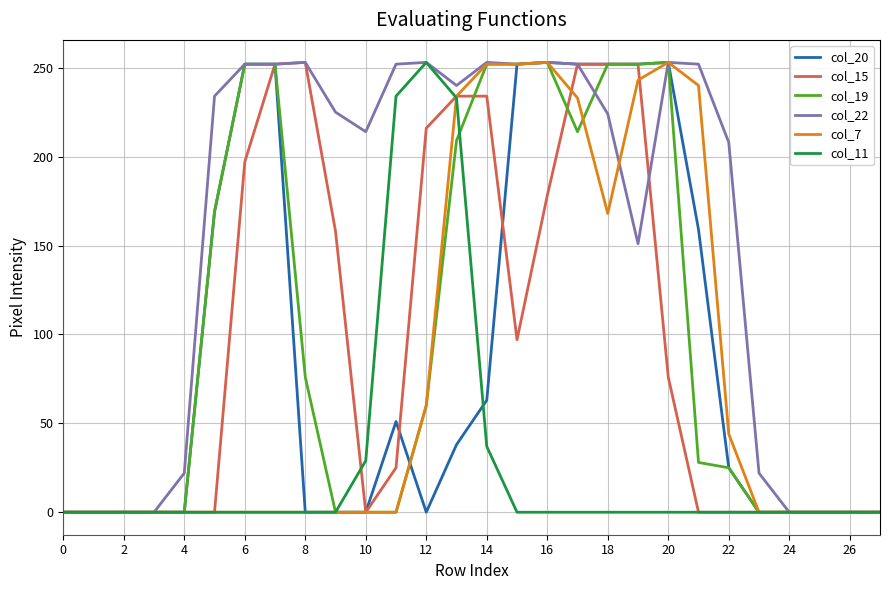

Which series has the largest total across all categories?

col_22